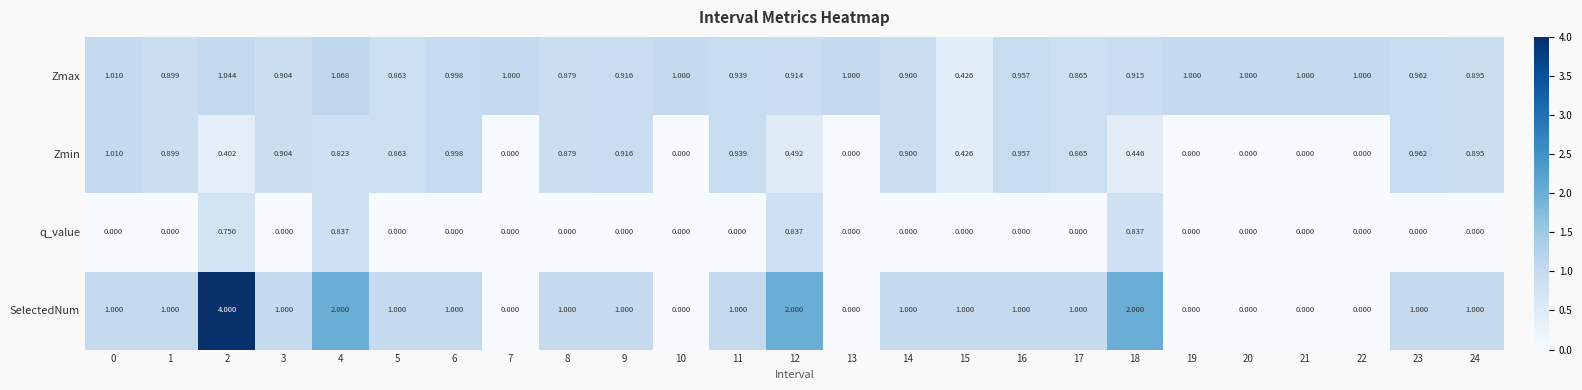

Which series has the widest spread of values?

SelectedNum